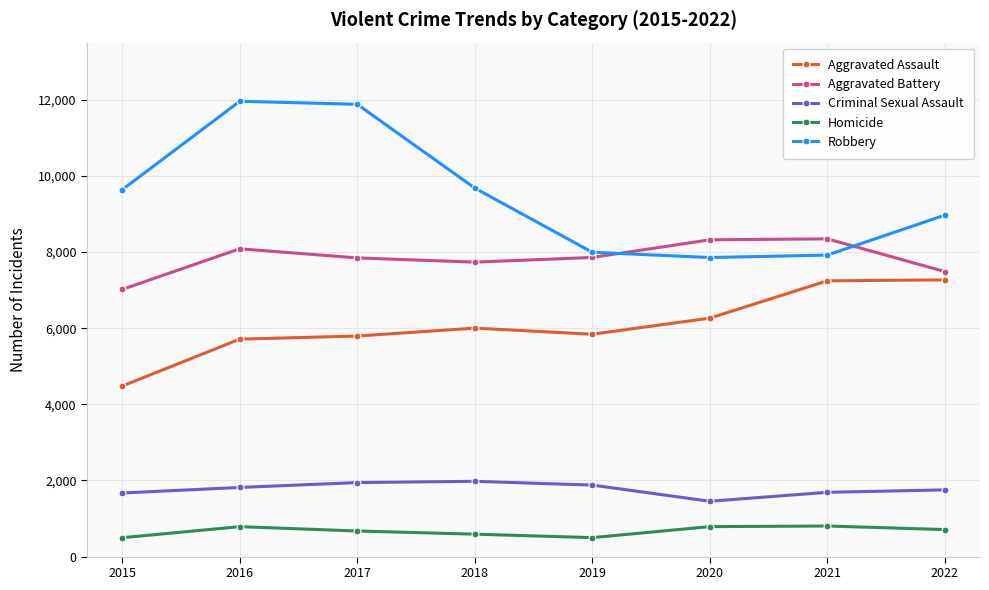

True or false: Aggravated Battery has more than 1 points higher than both neighbors.

True